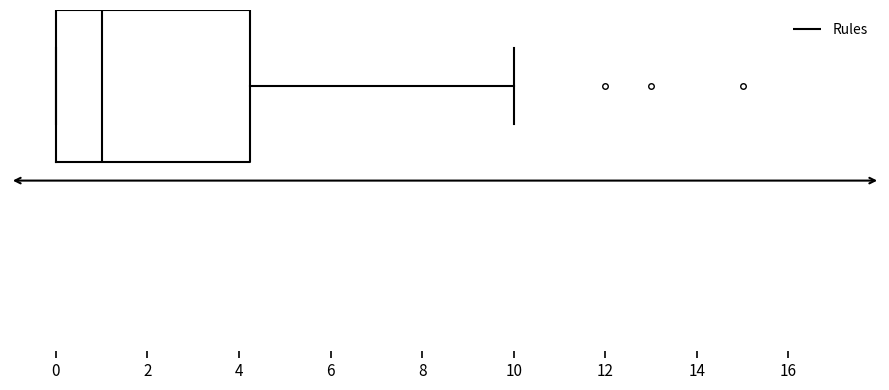

Transcribe this box plot: give where the median line is, the range the box spans, and where the two whiskers end, as read against the x-axis. The values are not printed on the chart, so give them approximately, as read against the axis.

median 1.0, box 0.0 to 4.2, whiskers 0.0 to 10.0